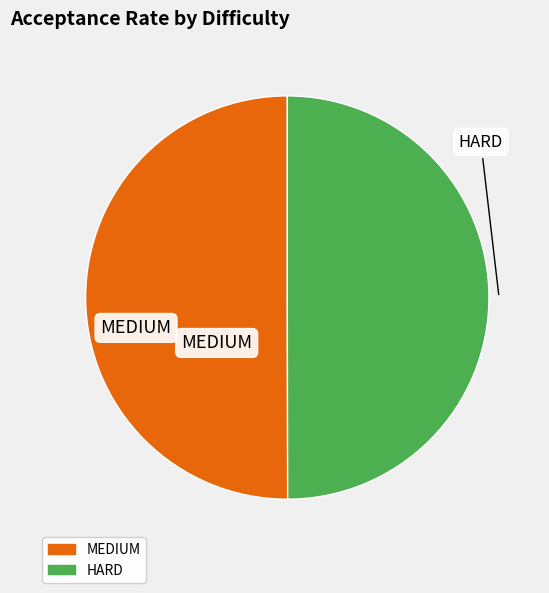

Do HARD and MEDIUM together represent more than half of the pie?

Yes